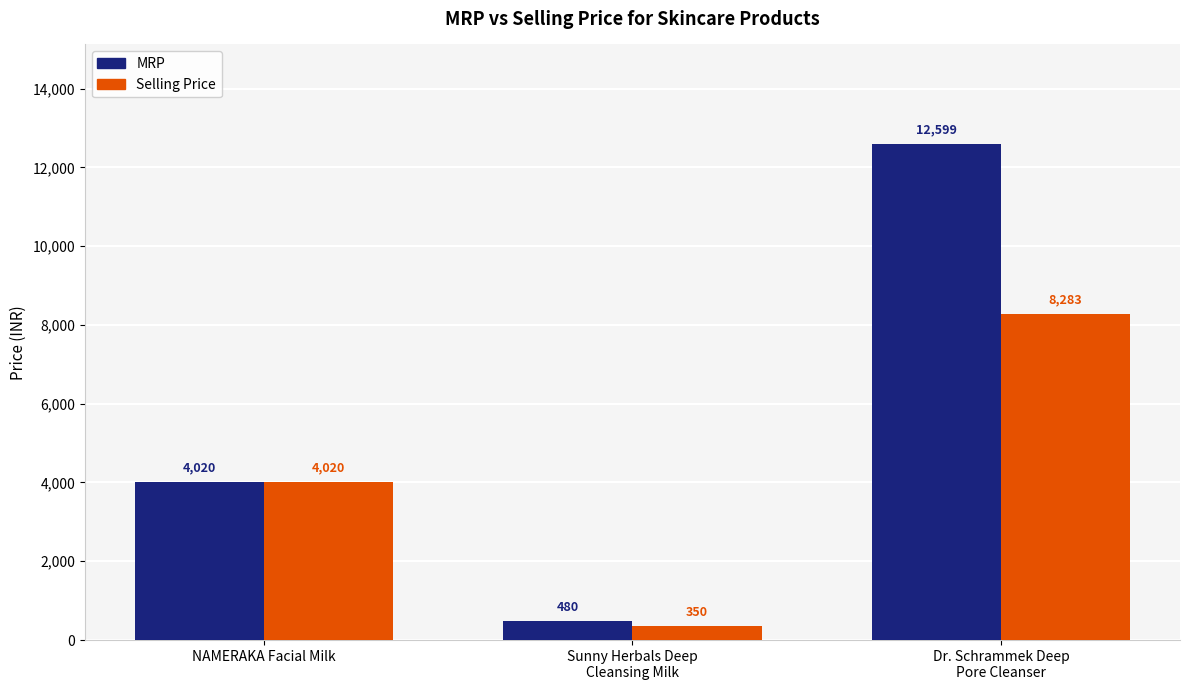

Which category has the highest value in the Selling Price series?

Dr. Schrammek Deep
Pore Cleanser